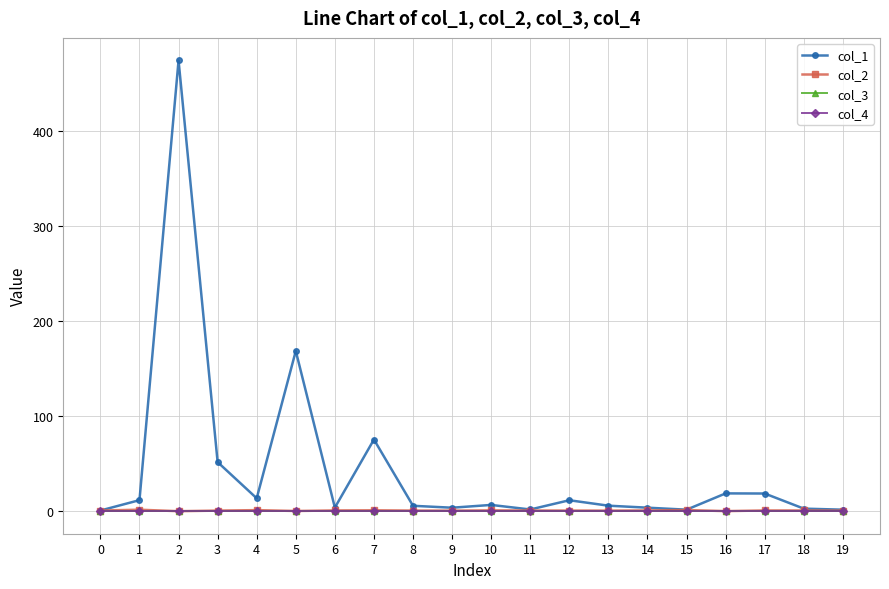

True or false: col_2 has more than 2 interior local peaks.

True